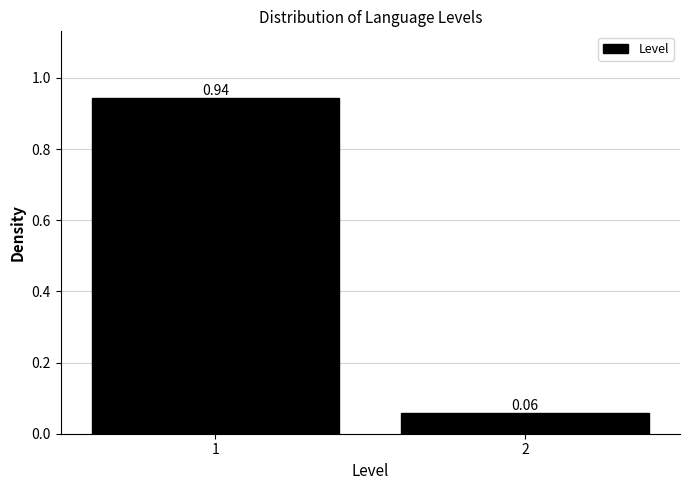

What is the change in value from 1 to 2?

-0.9